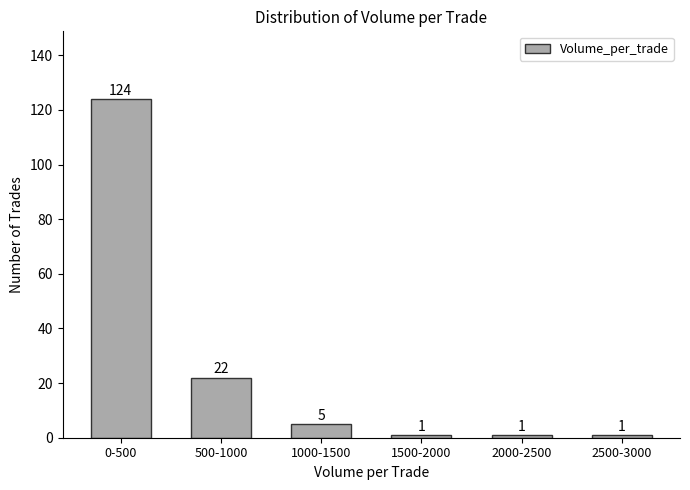

Reading right to left, list all the values displayed in this chart.

1	1	1	5	22	124